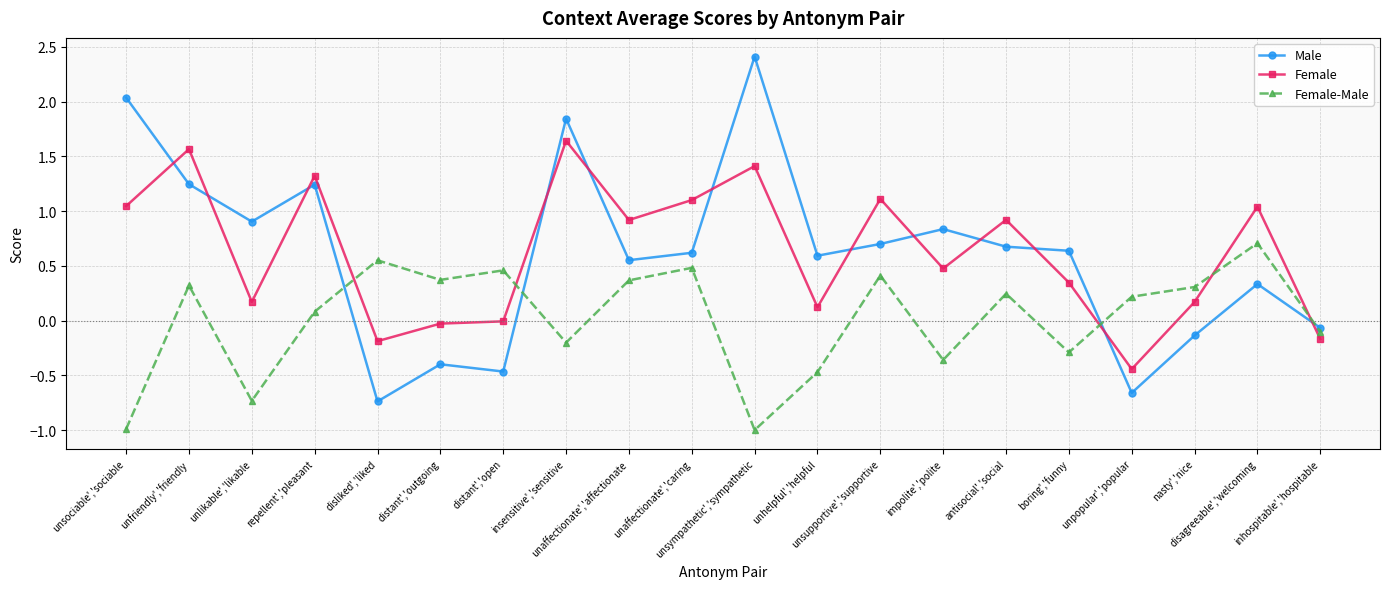

What is the maximum value for Female-Male?

0.7